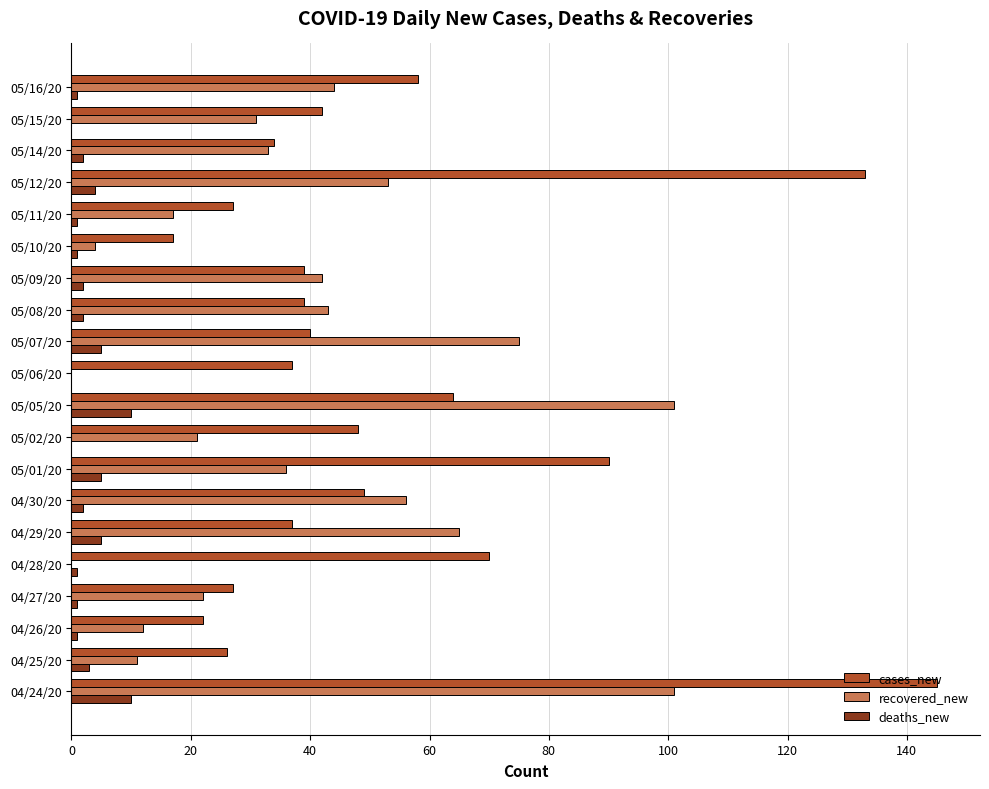

The recovered_new series shows 11 at 04/25/20. True or false?

True